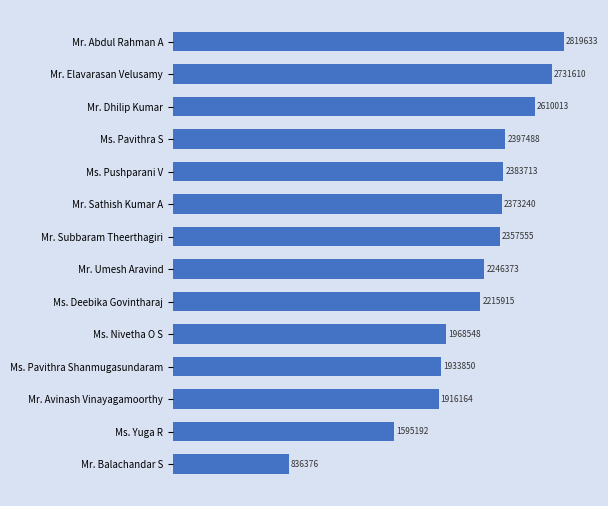

Does the chart contain any negative values?

No